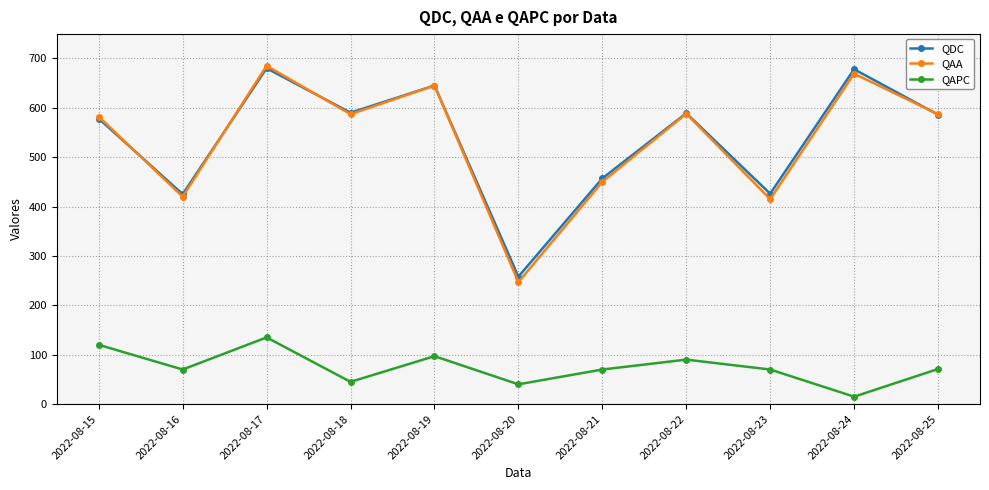

Which series has the widest spread of values?

QAA